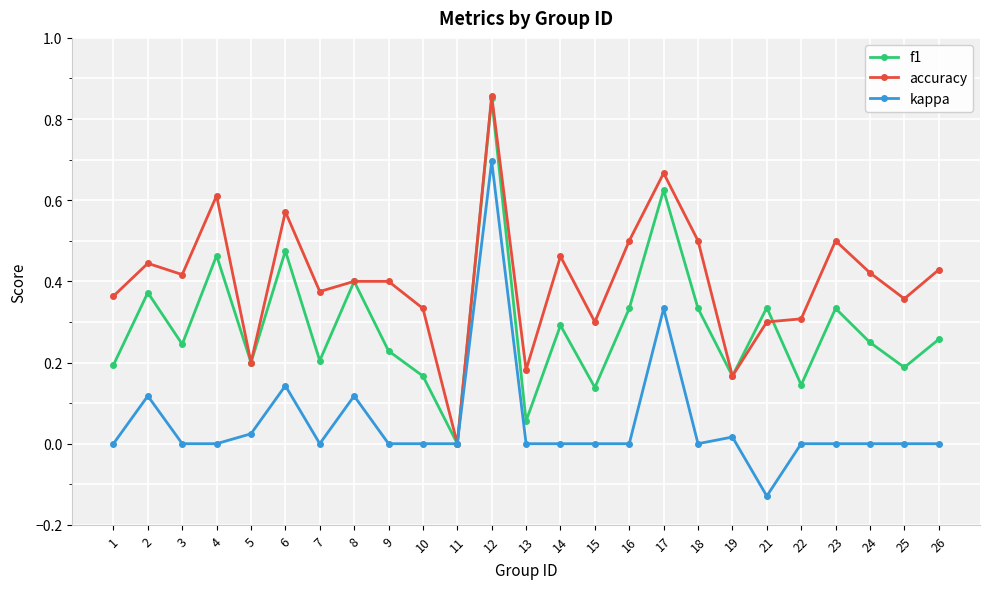

Count the number of data series in this chart.

3